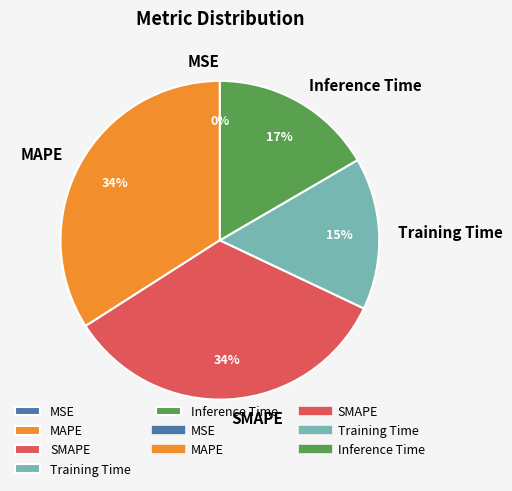

What percentage do Inference Time and MAPE together represent?

50.7%